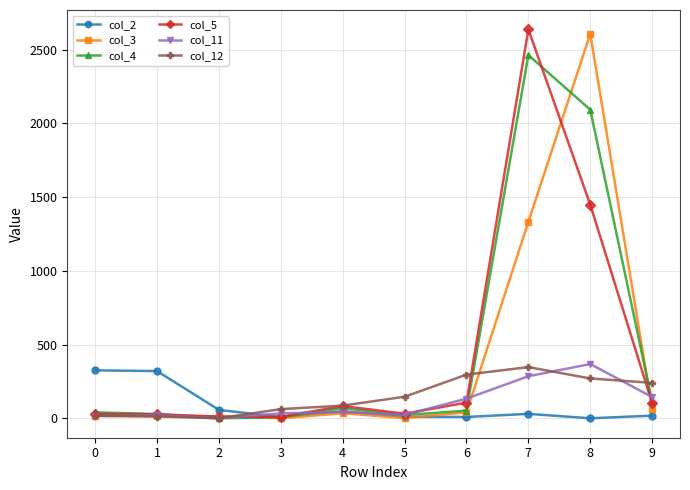

What is the maximum value shown in the chart?

2636